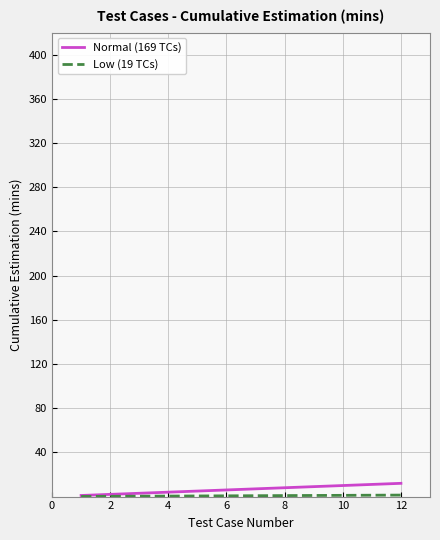

What is the greatest value displayed?

12.0